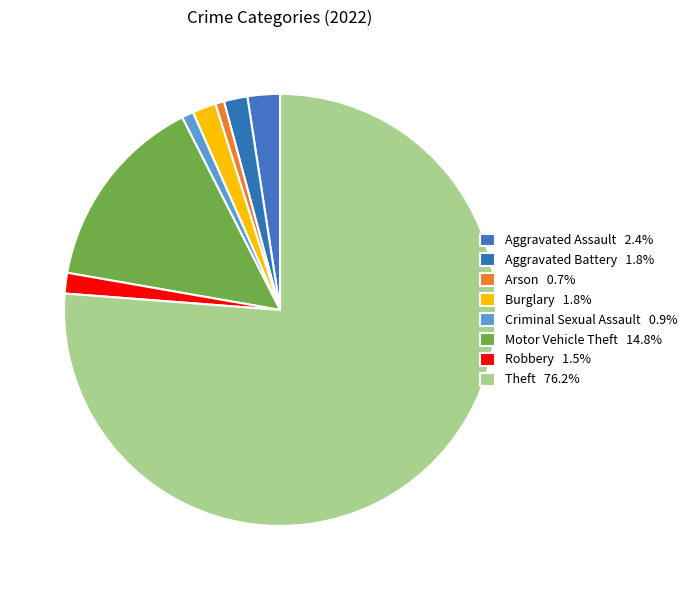

To the nearest percent, what portion does Theft represent?

76%